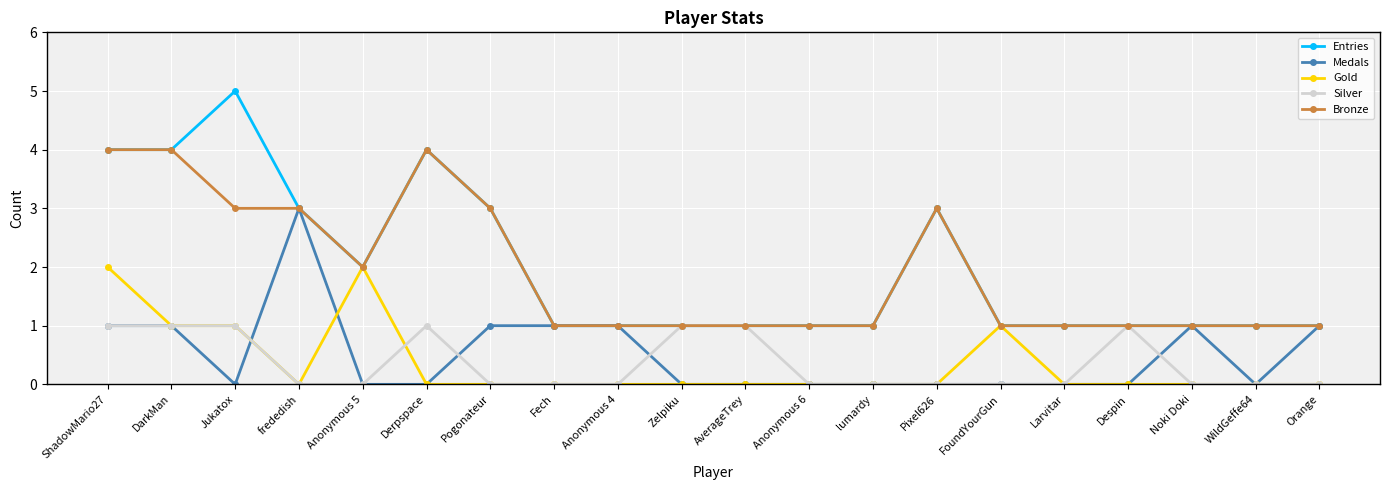

True or false: Medals has more than 0 interior local peaks.

True